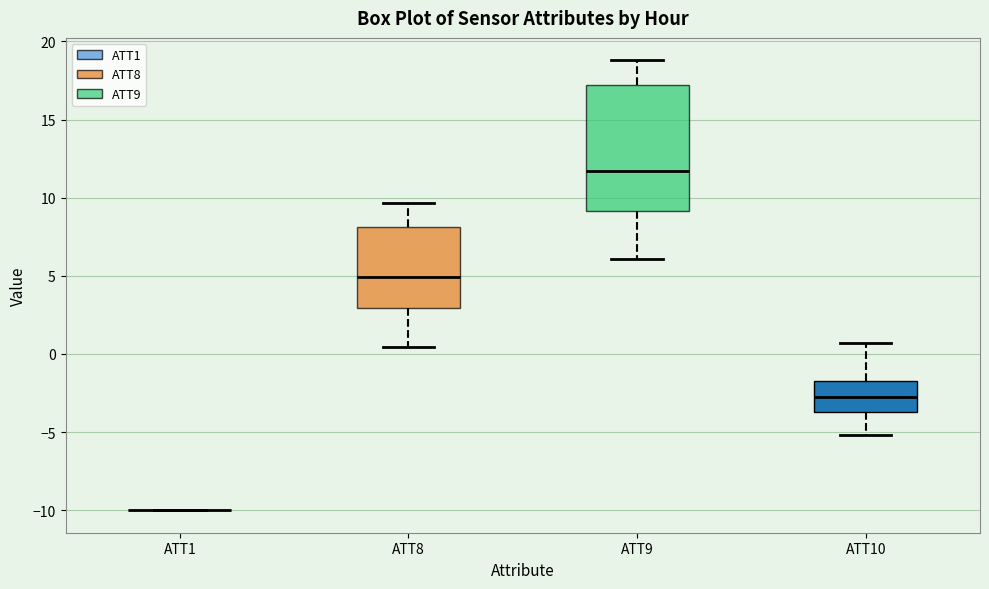

Which box is the tallest, from its lower edge to its upper edge?

ATT9